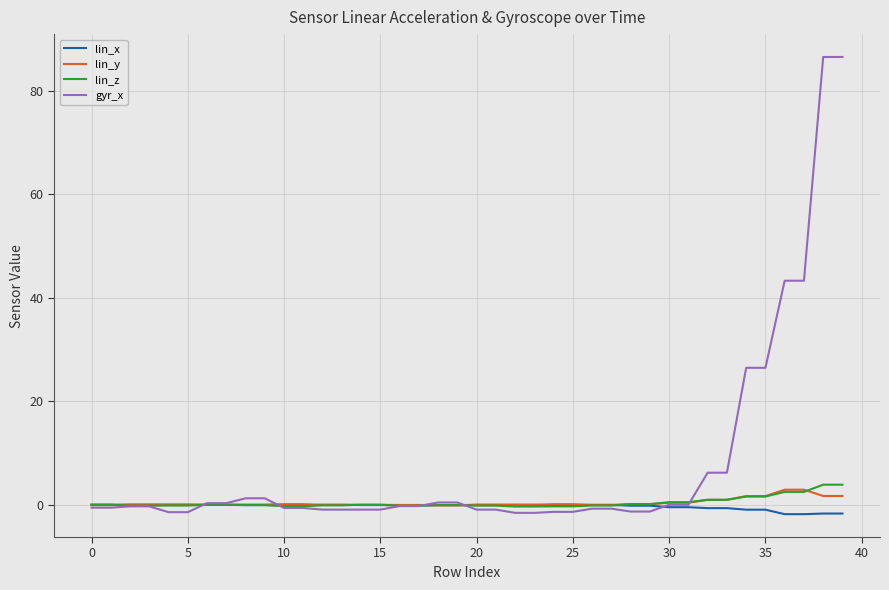

What are all the series names shown in the legend?

lin_x, lin_y, lin_z, gyr_x